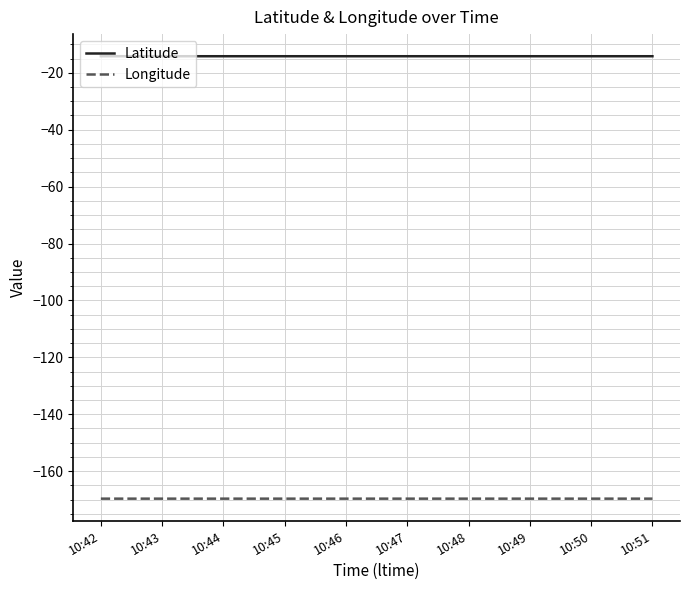

Which series has the largest total across all categories?

Latitude